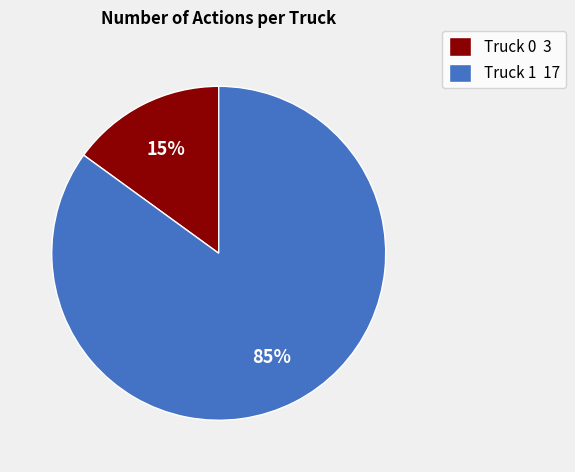

Is Truck 1 the majority of the pie?

Yes